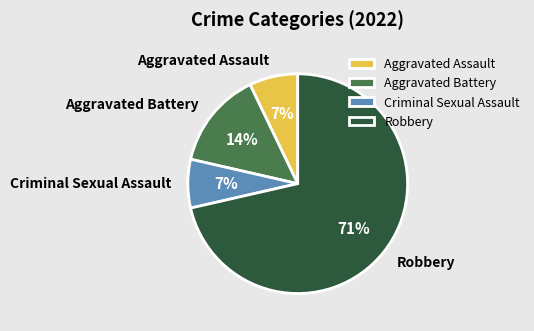

What is the ratio of the value at Criminal Sexual Assault to the value at Aggravated Assault?

1.0